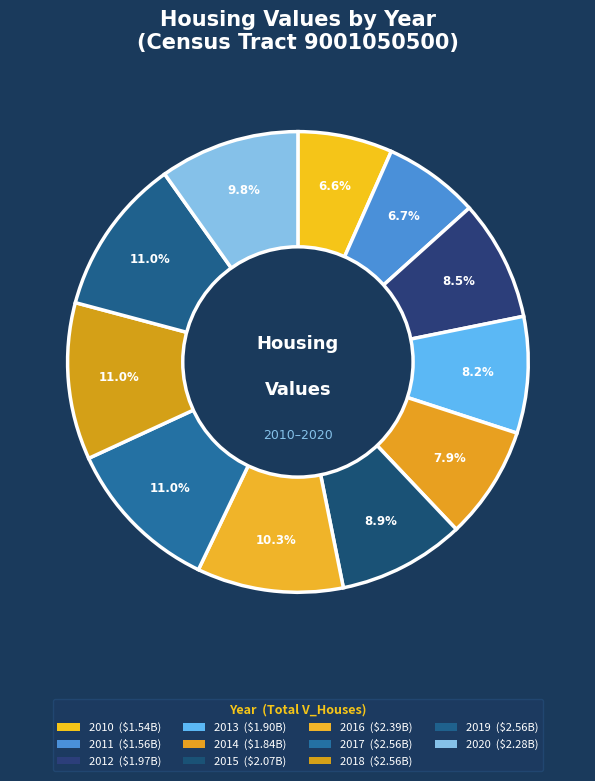

Is it true that 2012 is 18% of the pie?

False